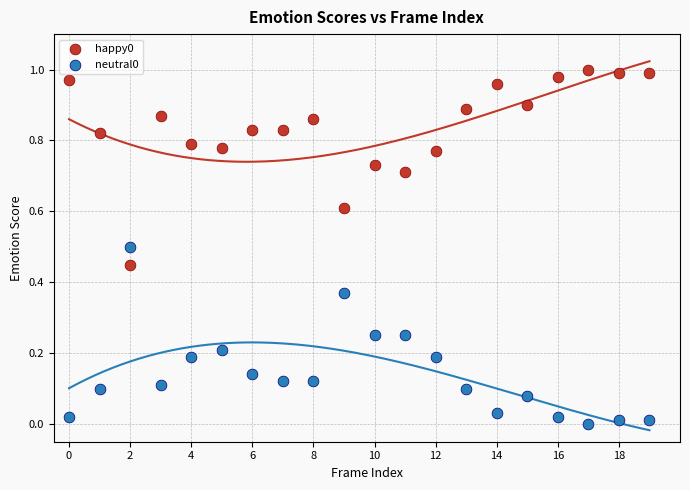

Count the number of points in this scatter plot.

40